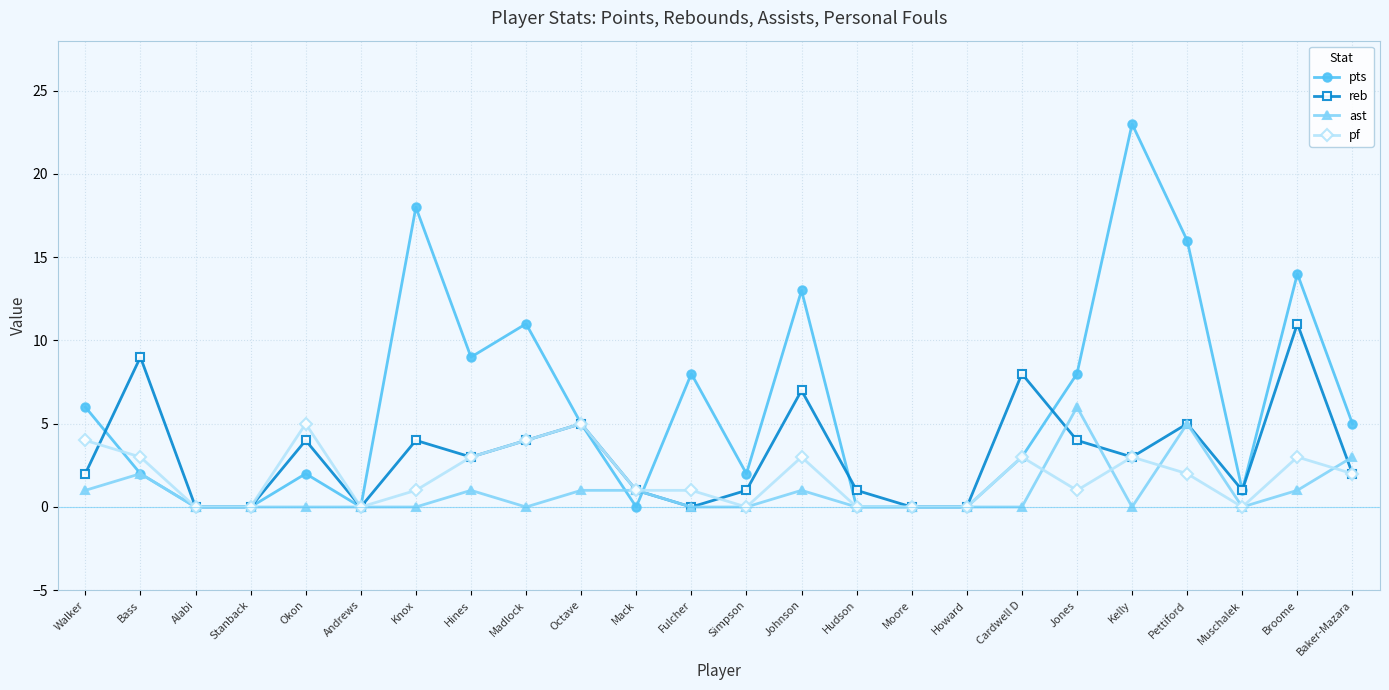

Is this an area chart (filled region under the line)?

No